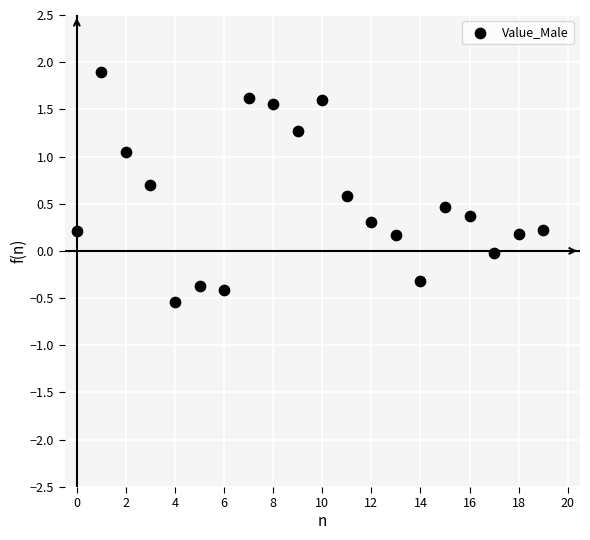

What is the range of Y values (max minus min)?

2.4